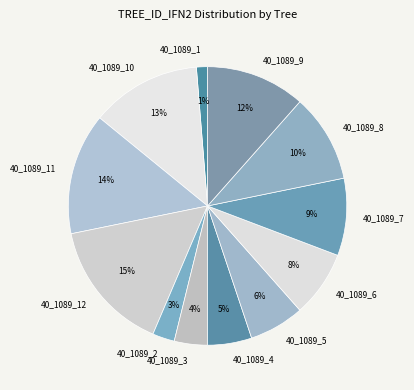

Which slice is the largest?

40_1089_12